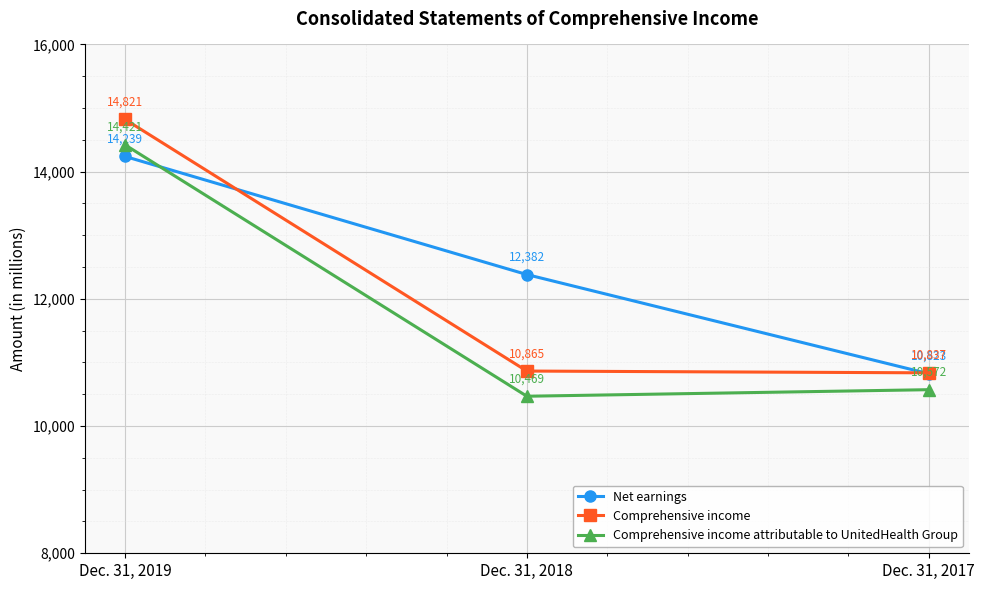

What is the spread (max minus min) of values at Dec. 31, 2018?

1913